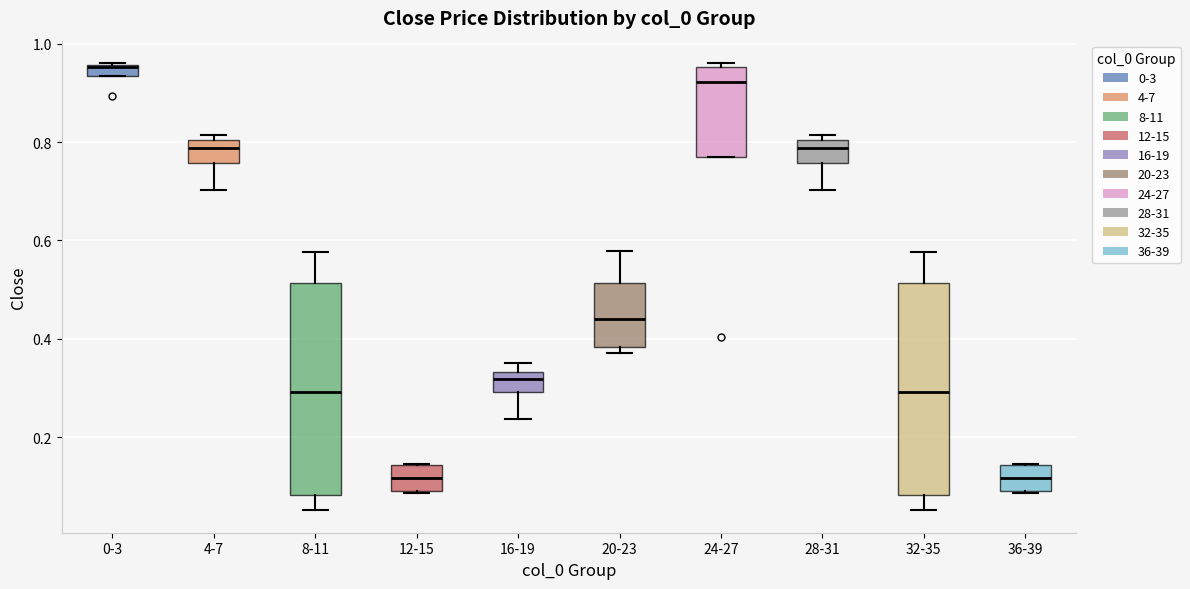

Where does the median line of the box for 32-35 sit on the y-axis? The values are not printed on the chart, so give them approximately, as read against the axis.

0.30